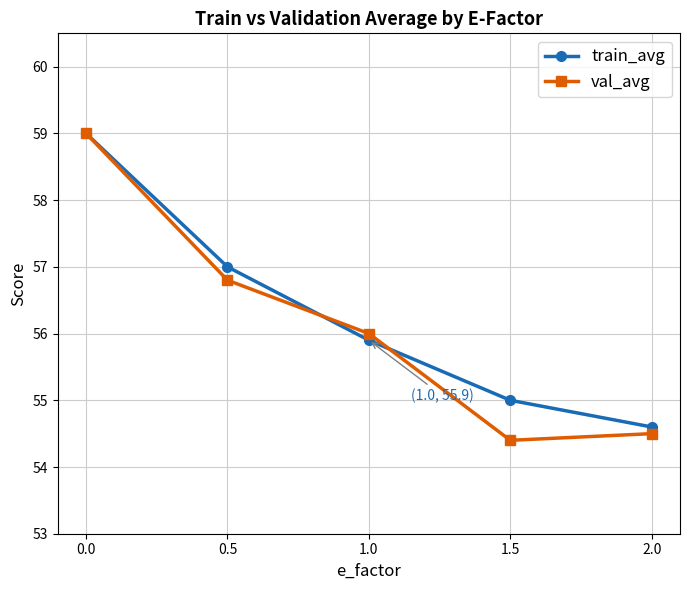

At which category is the sum across all series the highest?

0.0